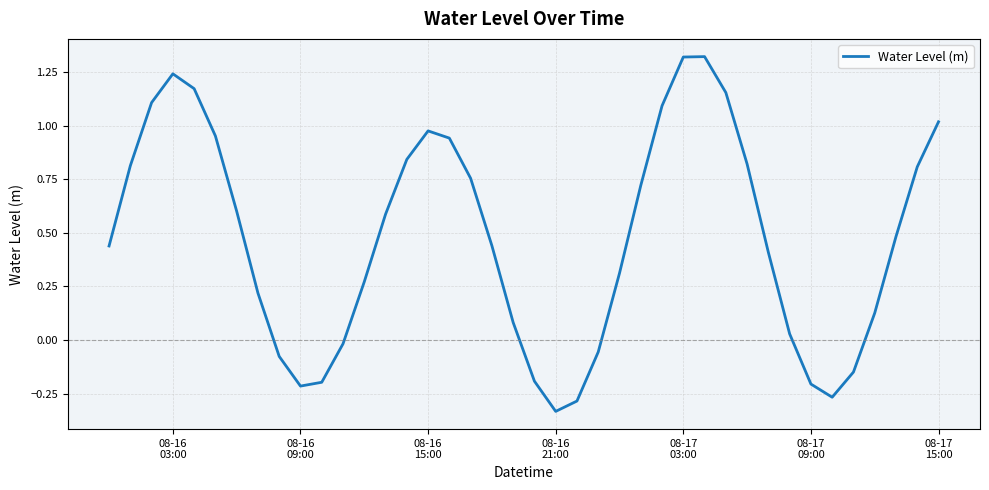

What is the difference between the maximum and minimum values?

1.7